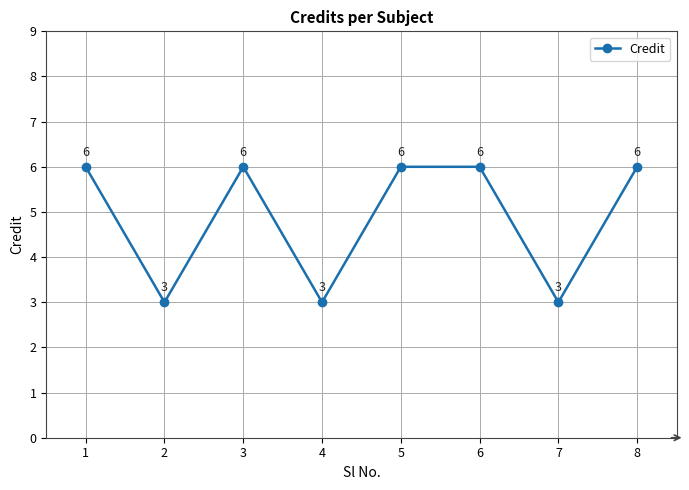

What is the minimum value shown in the chart?

3